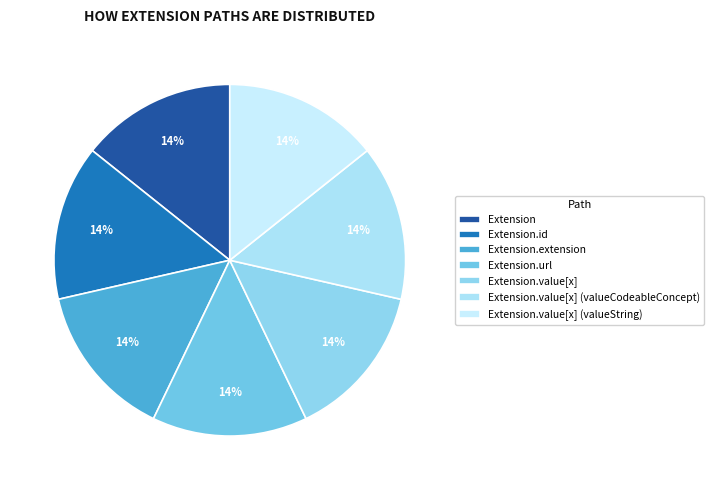

What is the smallest slice in the pie chart?

Extension